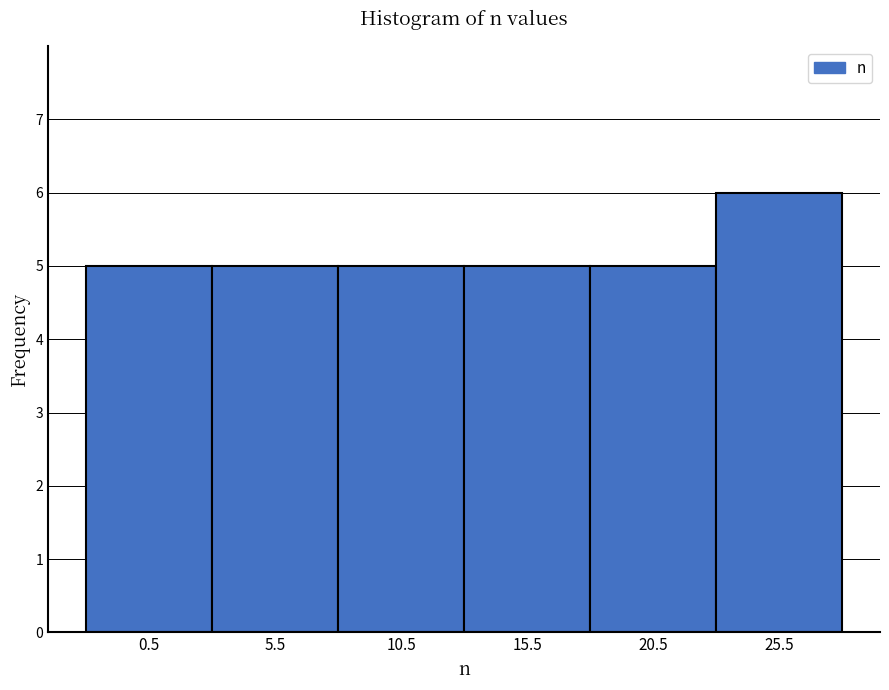

How tall is the bar that spans 3 to 8 on the x-axis? The values are not printed on the chart, so give them approximately, as read against the axis.

5